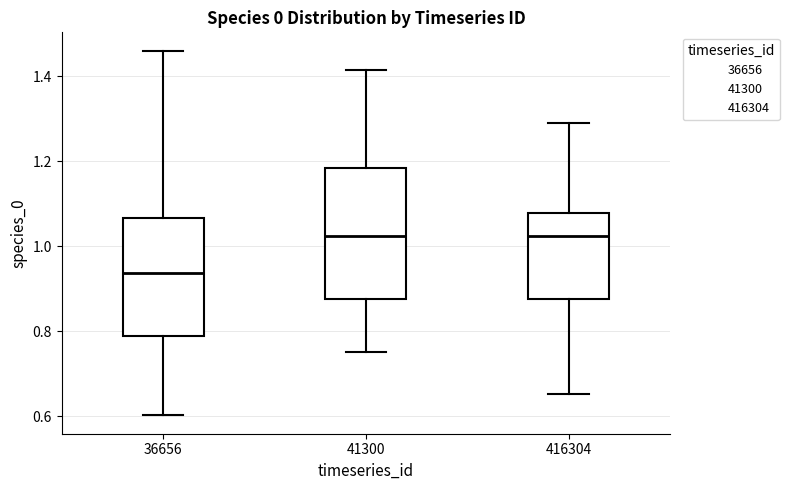

Where is the upper edge of the box at x = 41300 on the y-axis? The values are not printed on the chart, so give them approximately, as read against the axis.

1.18